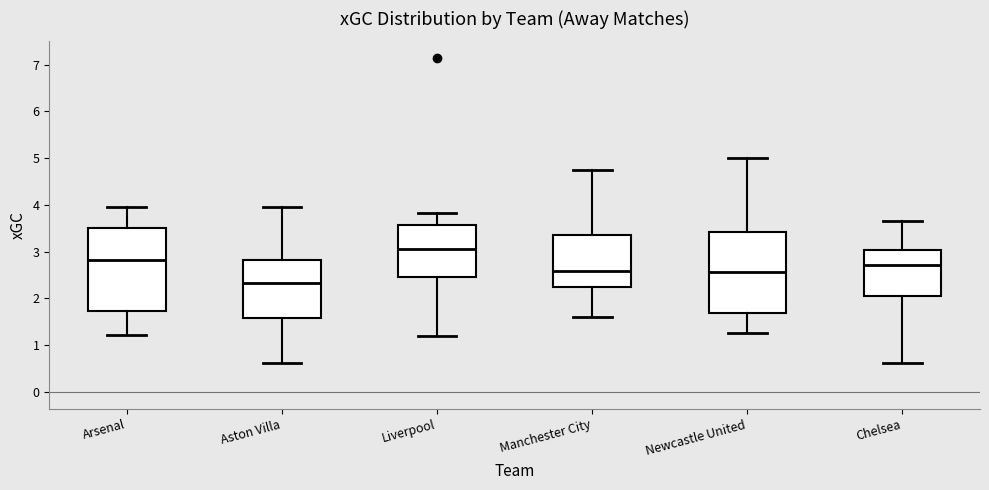

Where does the lower whisker of the box for Aston Villa end on the y-axis? The values are not printed on the chart, so give them approximately, as read against the axis.

0.6